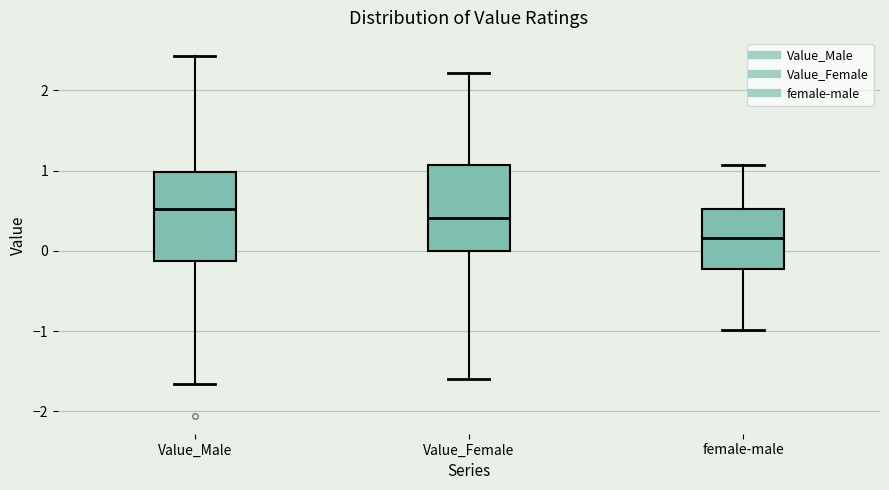

Reading left to right, transcribe this box plot: for each box, give where its median line is, the range the box spans, and where its two whiskers end, as read against the y-axis. The values are not printed on the chart, so give them approximately, as read against the axis.

Value_Male: median 0.5, box -0.1 to 1.0, whiskers -1.7 to 2.4
Value_Female: median 0.4, box 0.0 to 1.1, whiskers -1.6 to 2.2
female-male: median 0.2, box -0.2 to 0.5, whiskers -1.0 to 1.1